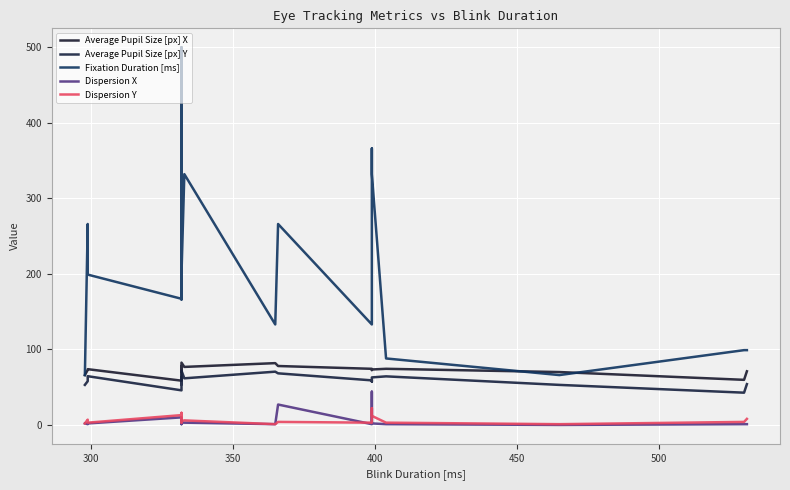

Which series has the largest total across all categories?

Fixation Duration [ms]